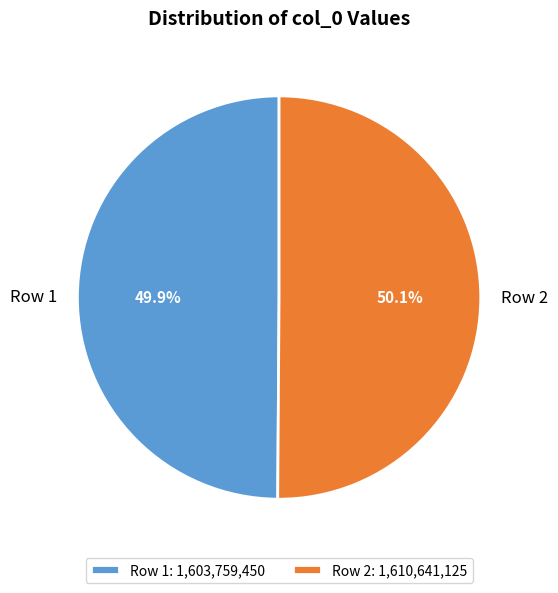

Is there any slice that represents more than half of the pie?

Yes